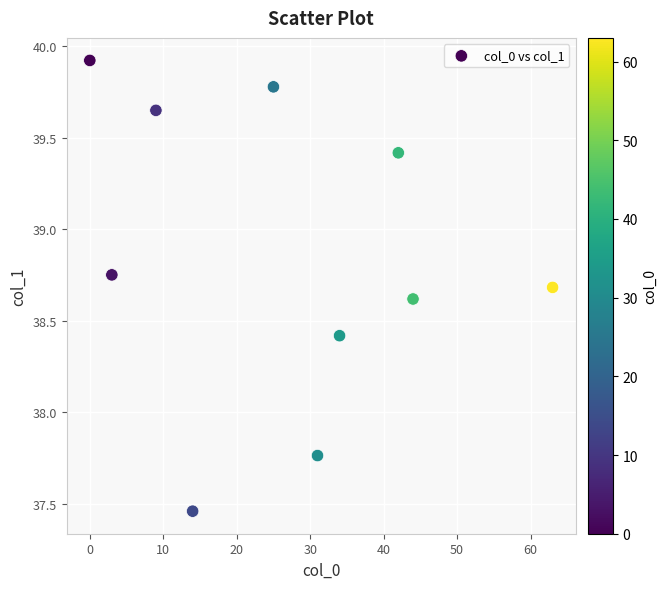

What is the range of Y values (max minus min)?

2.5